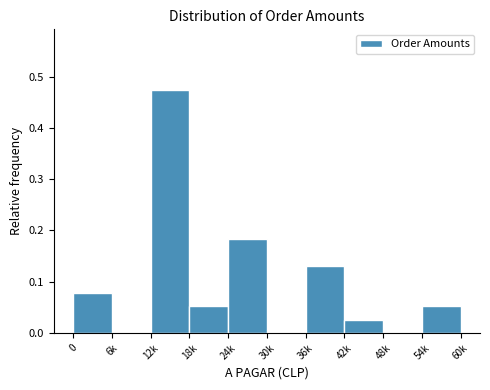

Between 6k and 54k, which is larger?

54k